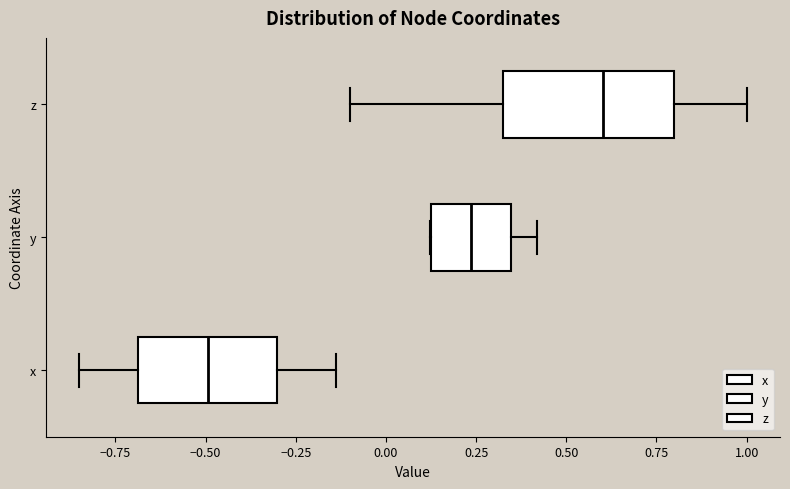

Where does the right whisker of the box for z end on the x-axis? The values are not printed on the chart, so give them approximately, as read against the axis.

1.00